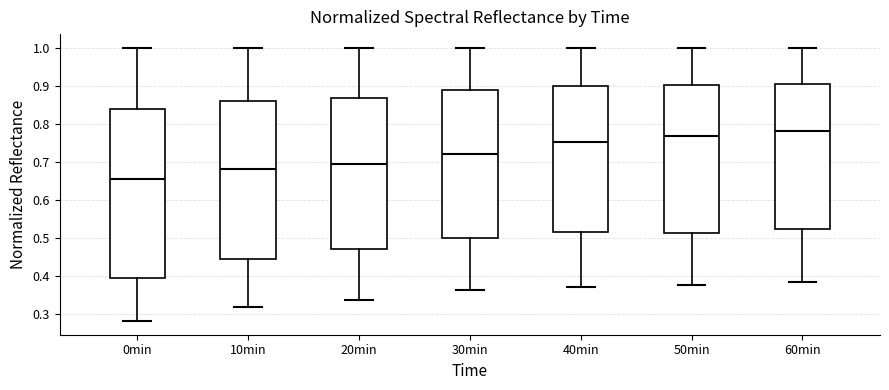

Reading left to right, read every box against the y-axis: the position of its median line, the range the box covers, and the ends of its whiskers. The values are not printed on the chart, so give them approximately, as read against the axis.

0min: median 0.65, box 0.39 to 0.84, whiskers 0.28 to 1.00
10min: median 0.68, box 0.45 to 0.86, whiskers 0.32 to 1.00
20min: median 0.69, box 0.47 to 0.87, whiskers 0.34 to 1.00
30min: median 0.72, box 0.50 to 0.89, whiskers 0.36 to 1.00
40min: median 0.75, box 0.51 to 0.90, whiskers 0.37 to 1.00
50min: median 0.77, box 0.51 to 0.90, whiskers 0.38 to 1.00
60min: median 0.78, box 0.52 to 0.91, whiskers 0.38 to 1.00